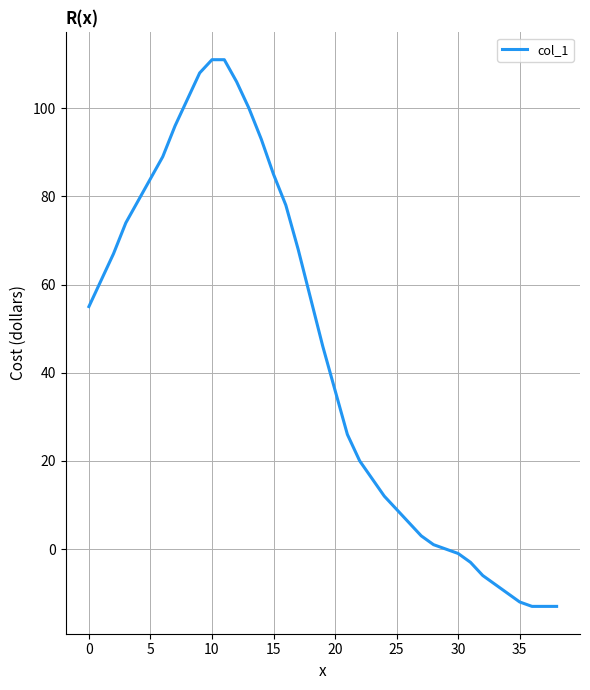

What is the maximum value shown in the chart?

111